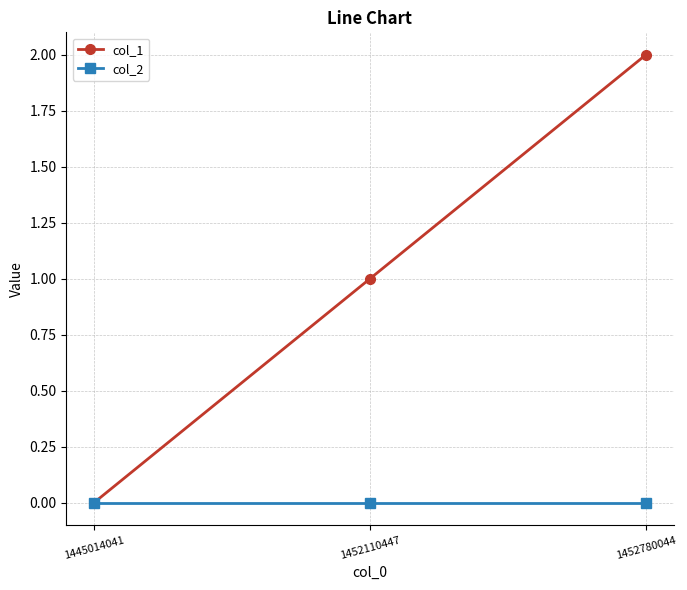

Reading left to right, transcribe all the data shown in this chart.

col_1: 0	1	2
col_2: 0	0	0